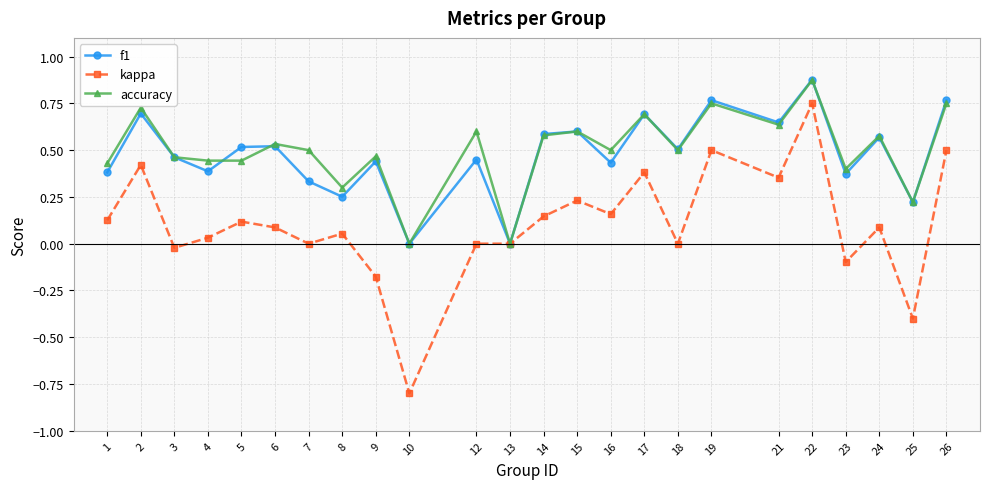

Where is the first local maximum for kappa?

2